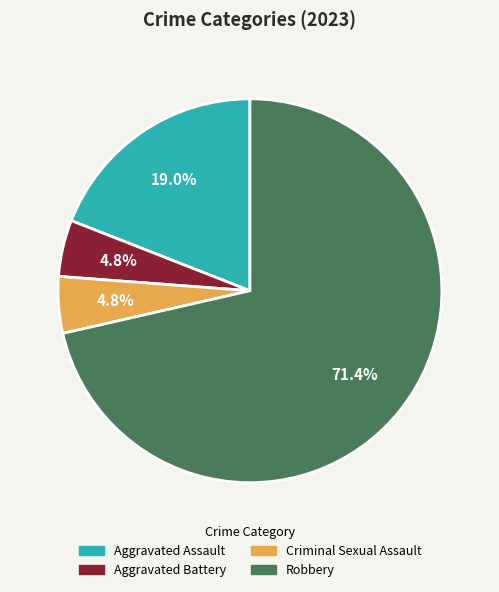

Do Criminal Sexual Assault and Aggravated Battery together represent more than half of the pie?

No